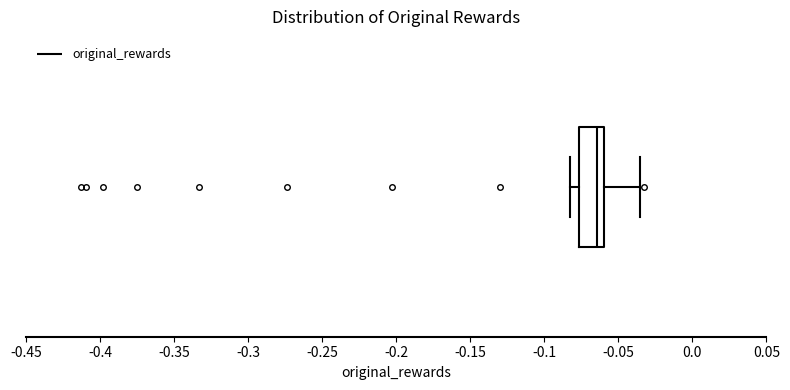

Where is the right edge of the box on the x-axis? The values are not printed on the chart, so give them approximately, as read against the axis.

-0.060